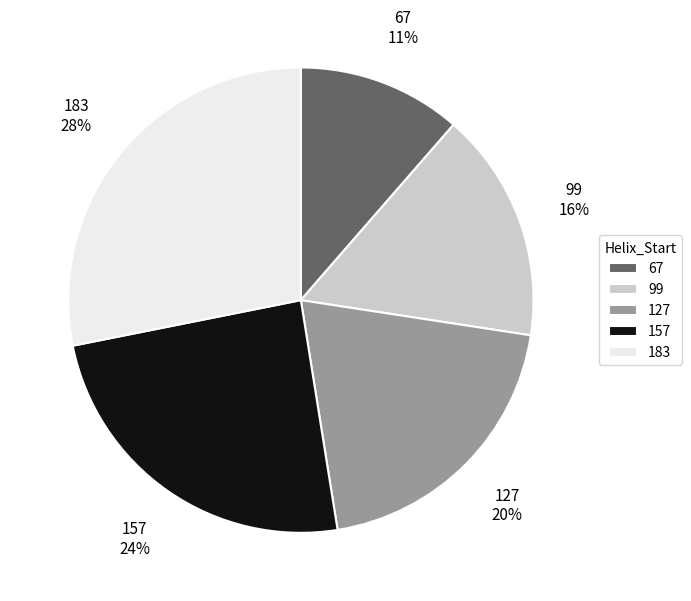

How many segments does this pie chart have?

5